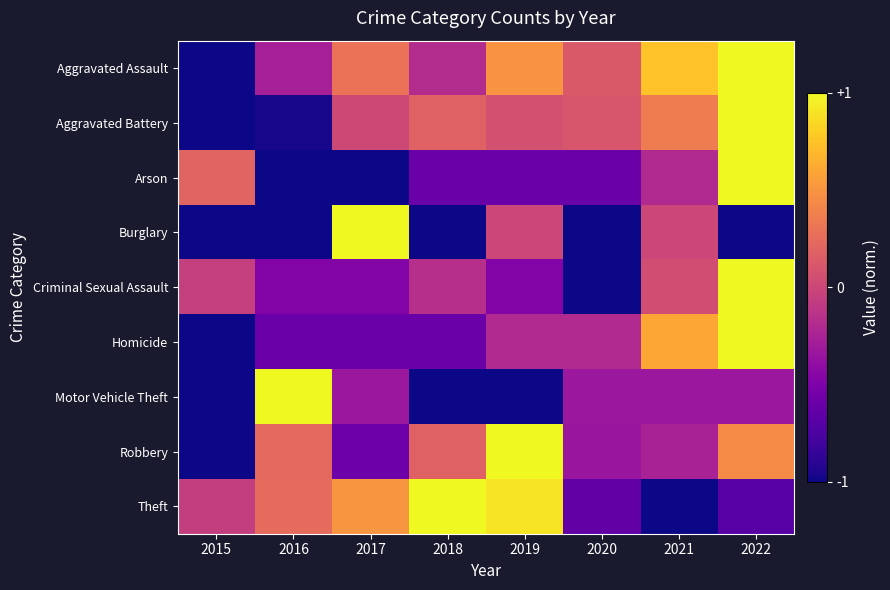

Between 2017 and 2019, which series saw the biggest shift?

Robbery